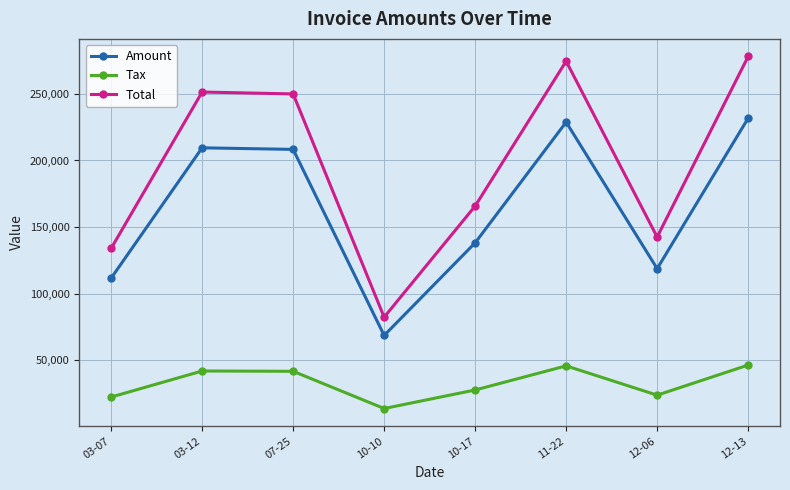

Does the chart display data point markers on the line(s)?

Yes